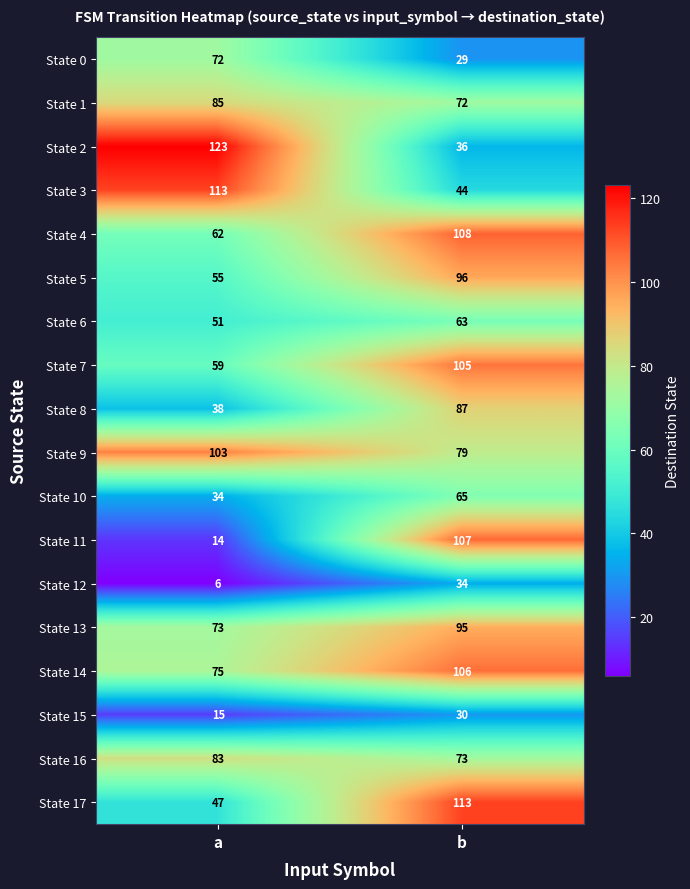

Which series changed the most between a and b?

State 11